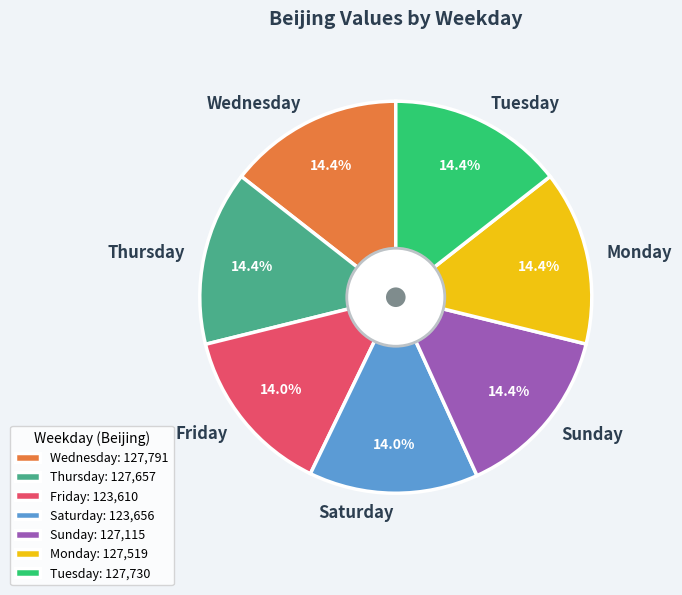

Is it true that Wednesday is 1% of the pie?

False